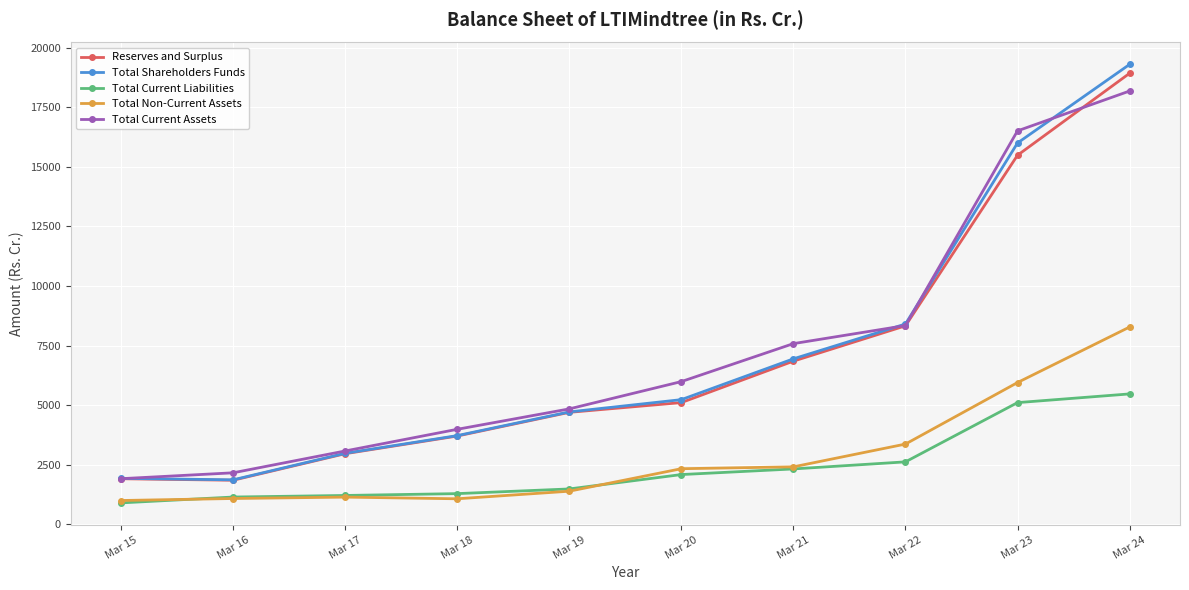

How many series are shown in this chart?

5